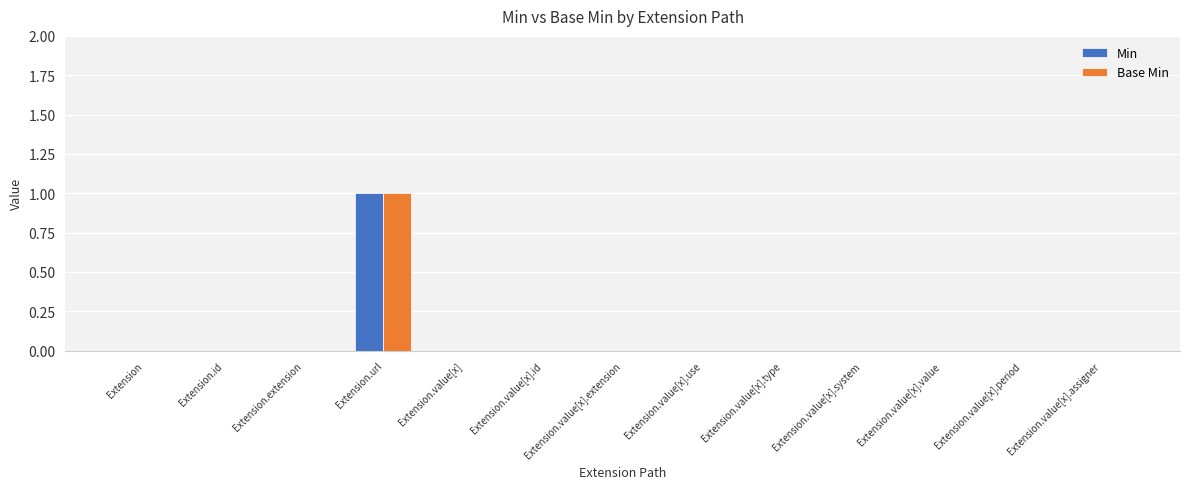

How many Base Min values are between 0 and 1?

13